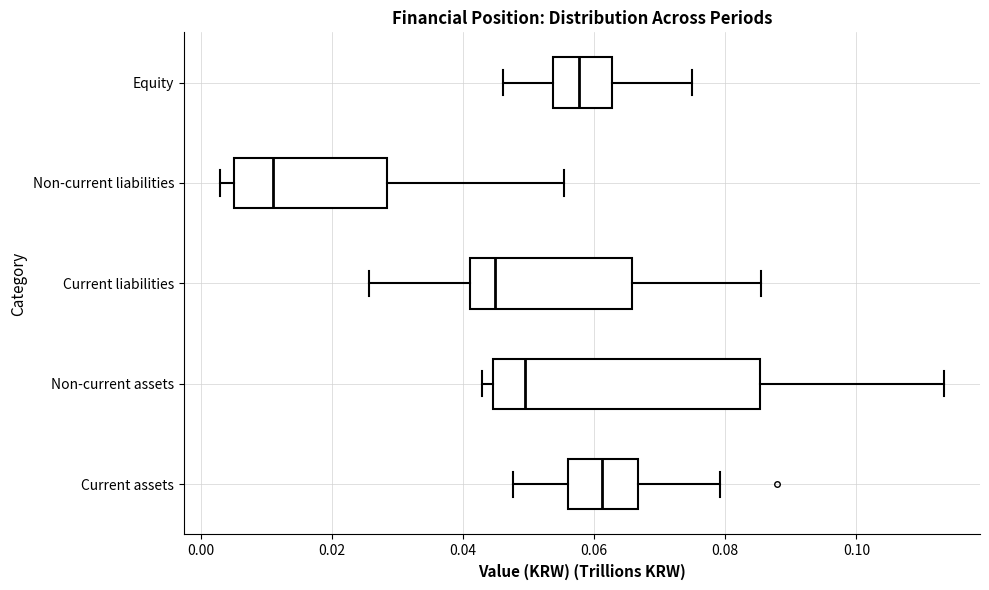

Comparing the boxes themselves (not the whiskers), which one is the widest?

Non-current assets